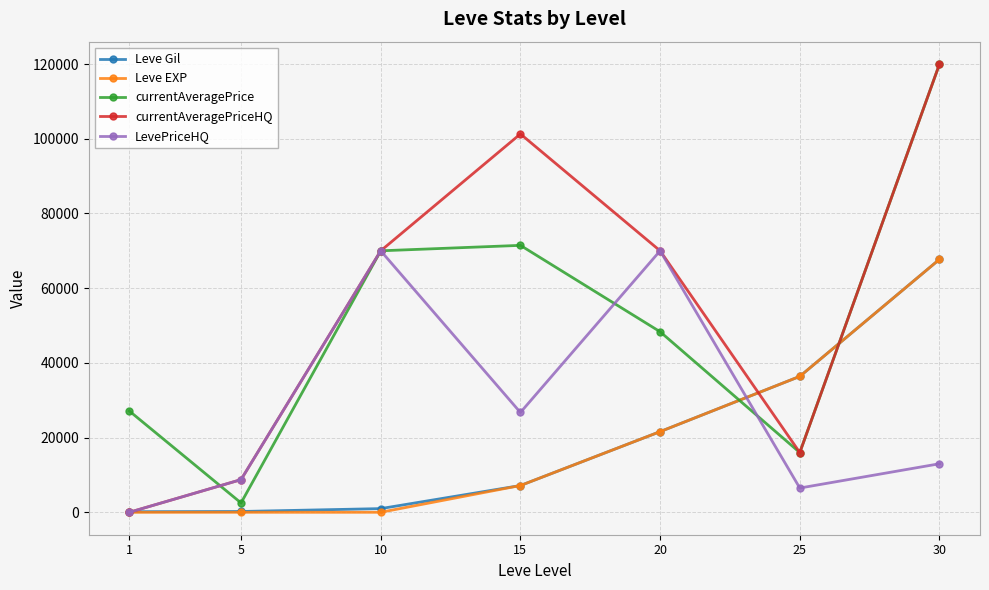

The value of currentAveragePriceHQ at 10 is 70009. True or false?

True